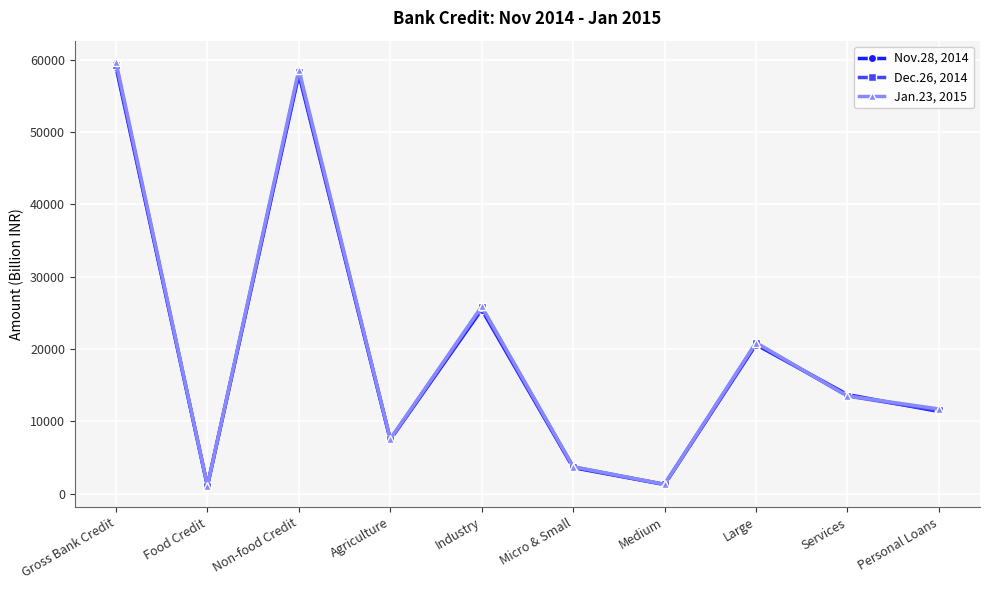

Read the Jan.23, 2015 value at Gross Bank Credit.

59712.2